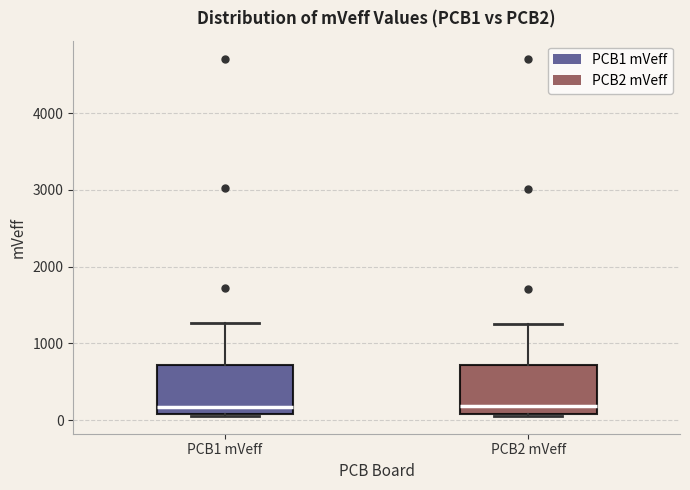

Where is the lower edge of the box for PCB2 mVeff on the y-axis? The values are not printed on the chart, so give them approximately, as read against the axis.

100